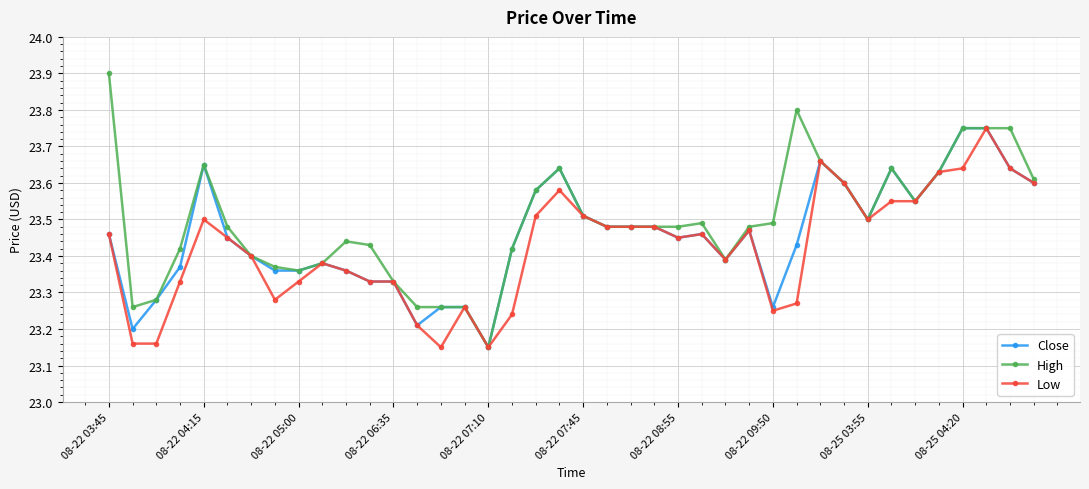

True or false: Low has more than 2 interior local peaks.

True